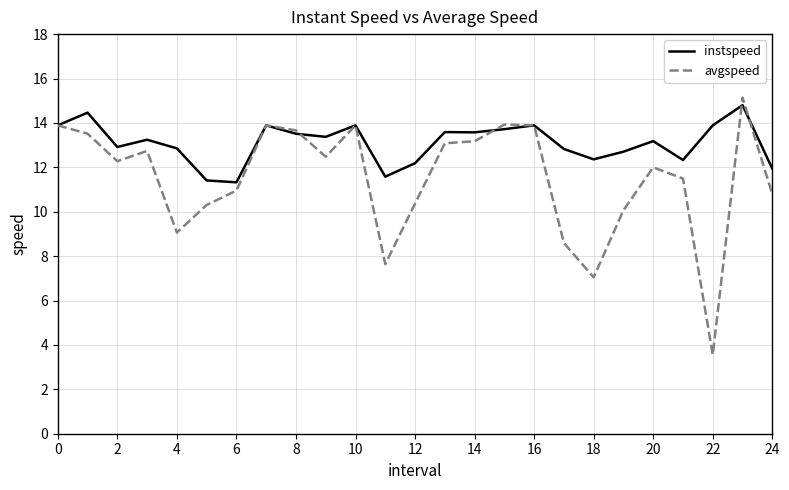

Rank the series by their average value, from lowest to highest.

avgspeed, instspeed